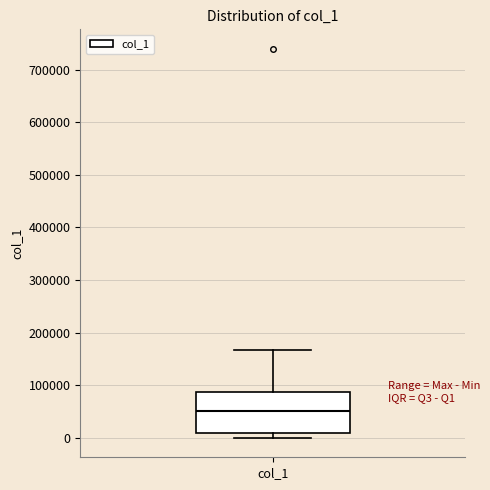

Transcribe this box plot: give where the median line is, the range the box spans, and where the two whiskers end, as read against the y-axis. The values are not printed on the chart, so give them approximately, as read against the axis.

median 50000, box 10000 to 90000, whiskers 0 to 170000